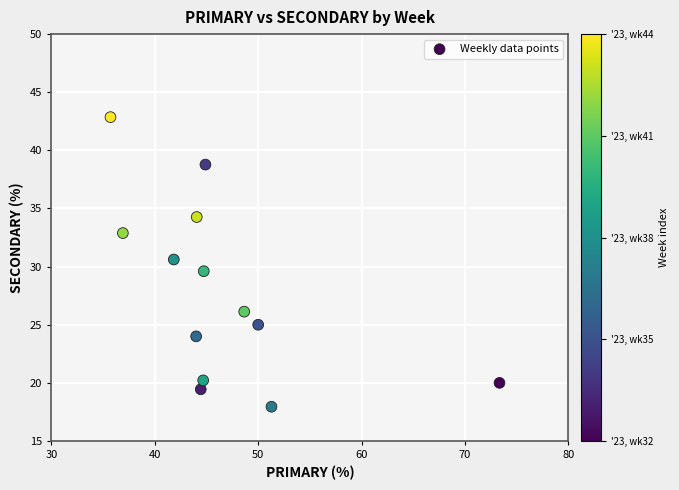

What is the range of Y values (max minus min)?

24.9